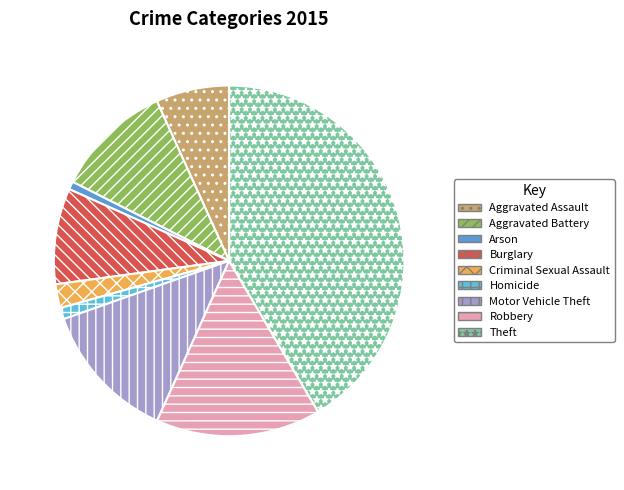

What percentage is the Criminal Sexual Assault slice, to the nearest percent?

2%